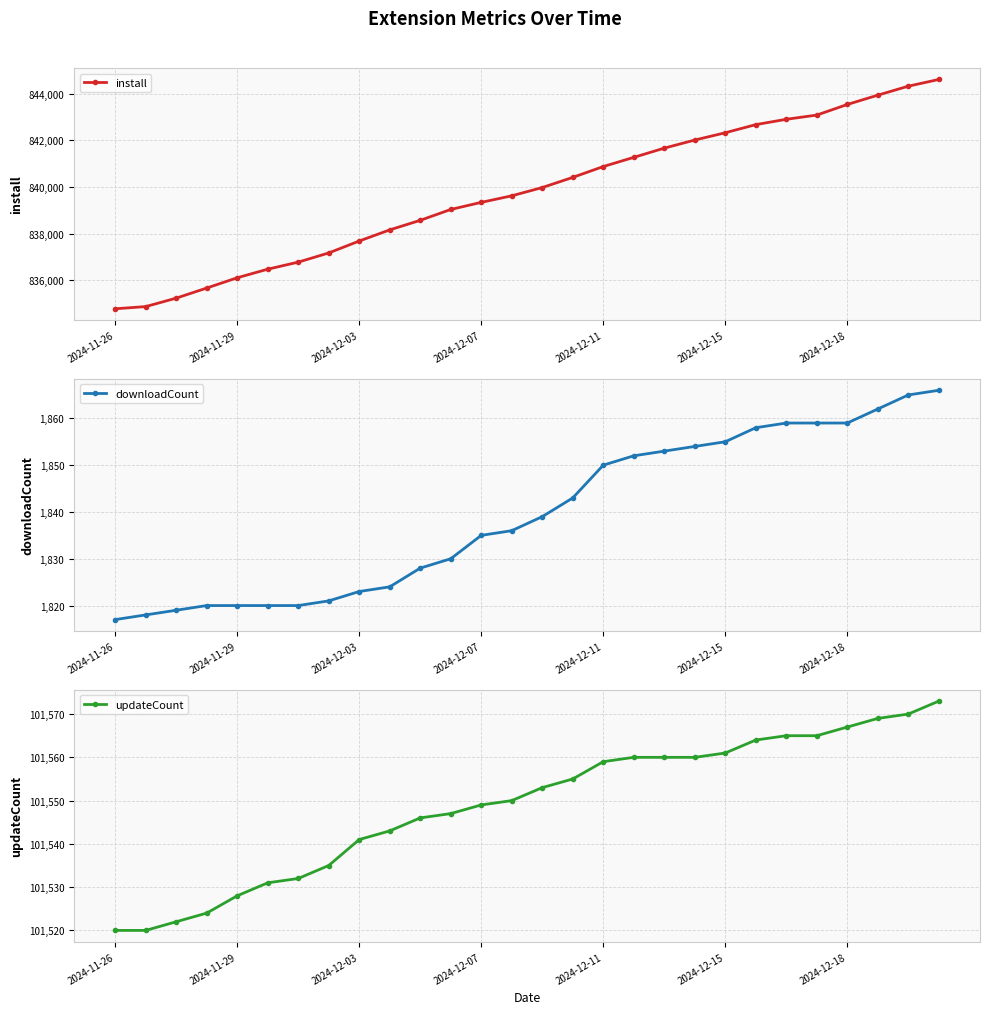

Reading left to right, what are all the values shown in this chart?

install: 834774	834868	835231	835664	836105	836473	836776	837170	837682	838160	838570	839036	839341	839622	839977	840413	840878	841272	841668	842016	842328	842677	842906	843087	843542	843941	844327	844615
downloadCount: 1817	1818	1819	1820	1820	1820	1820	1821	1823	1824	1828	1830	1835	1836	1839	1843	1850	1852	1853	1854	1855	1858	1859	1859	1859	1862	1865	1866
updateCount: 101520	101520	101522	101524	101528	101531	101532	101535	101541	101543	101546	101547	101549	101550	101553	101555	101559	101560	101560	101560	101561	101564	101565	101565	101567	101569	101570	101573